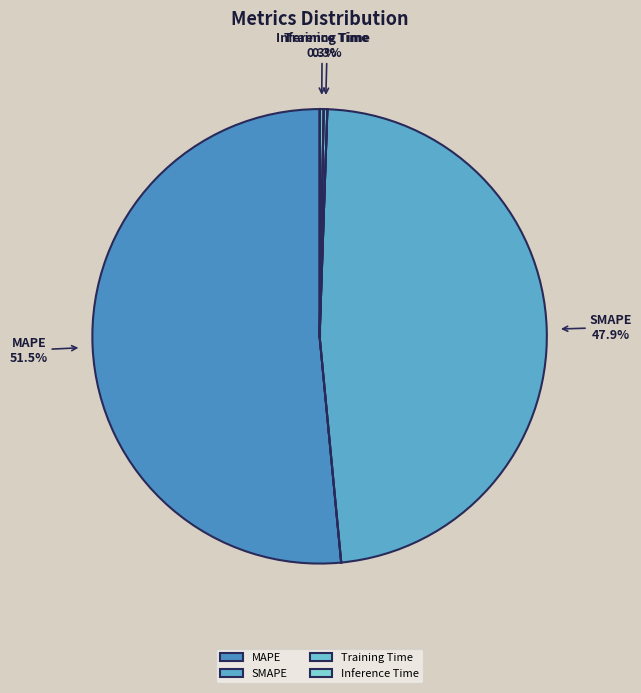

Which category has the biggest portion of the pie?

MAPE